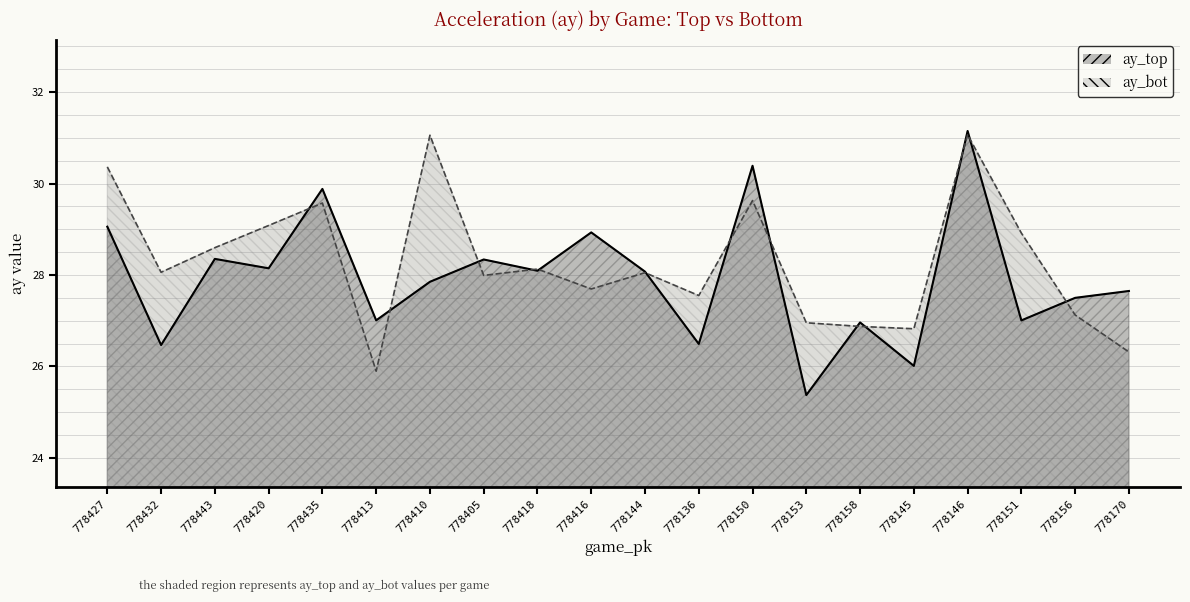

At which label is ay_bot closest to 28?

778405